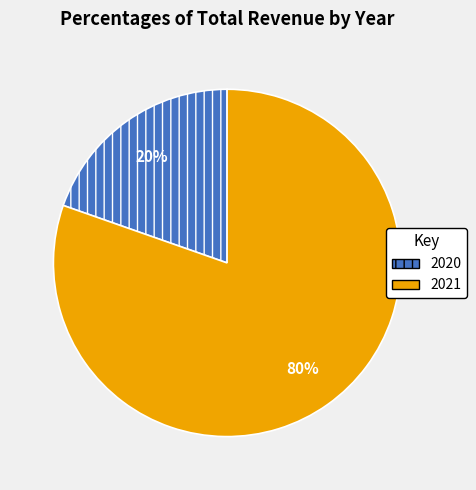

Is the sum of 2020 and 2021 greater than half?

Yes